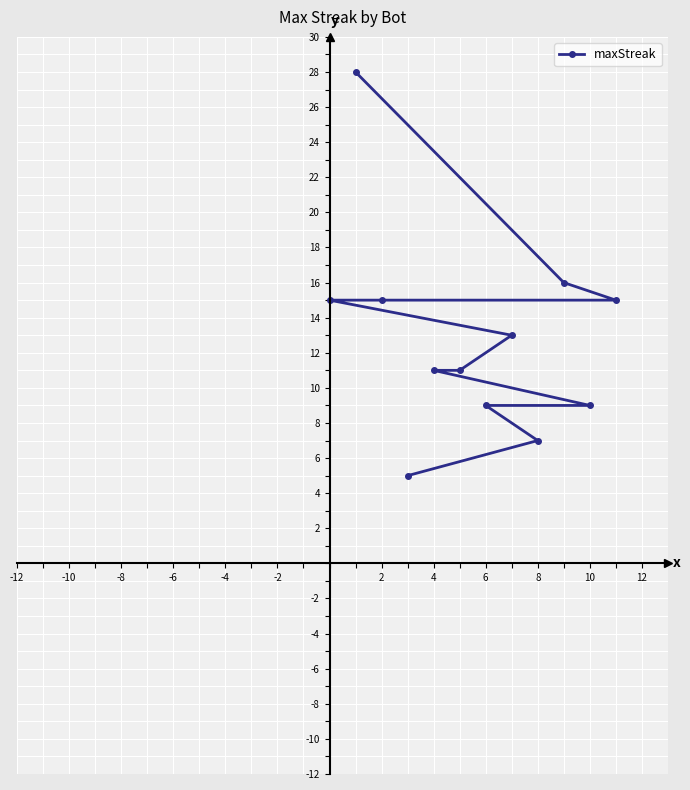

How many data points does each series have?

12